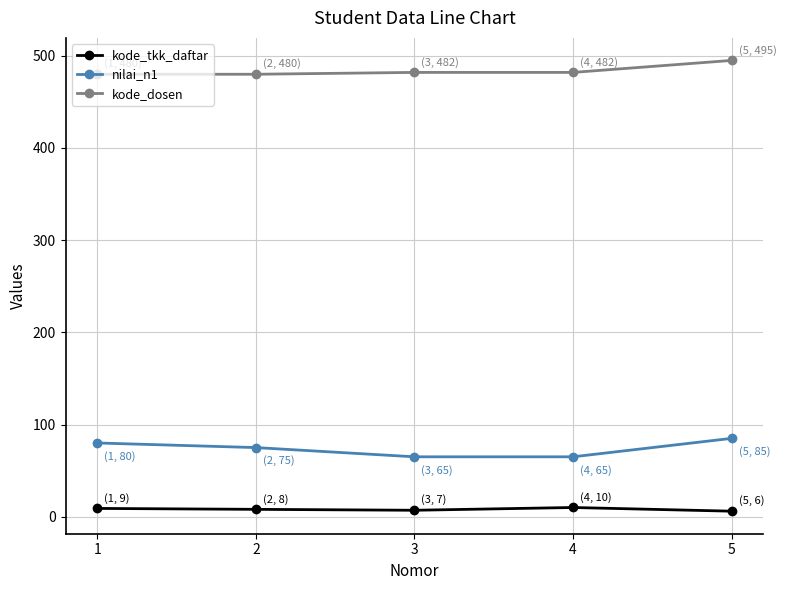

What is the highest value of the kode_tkk_daftar series?

10